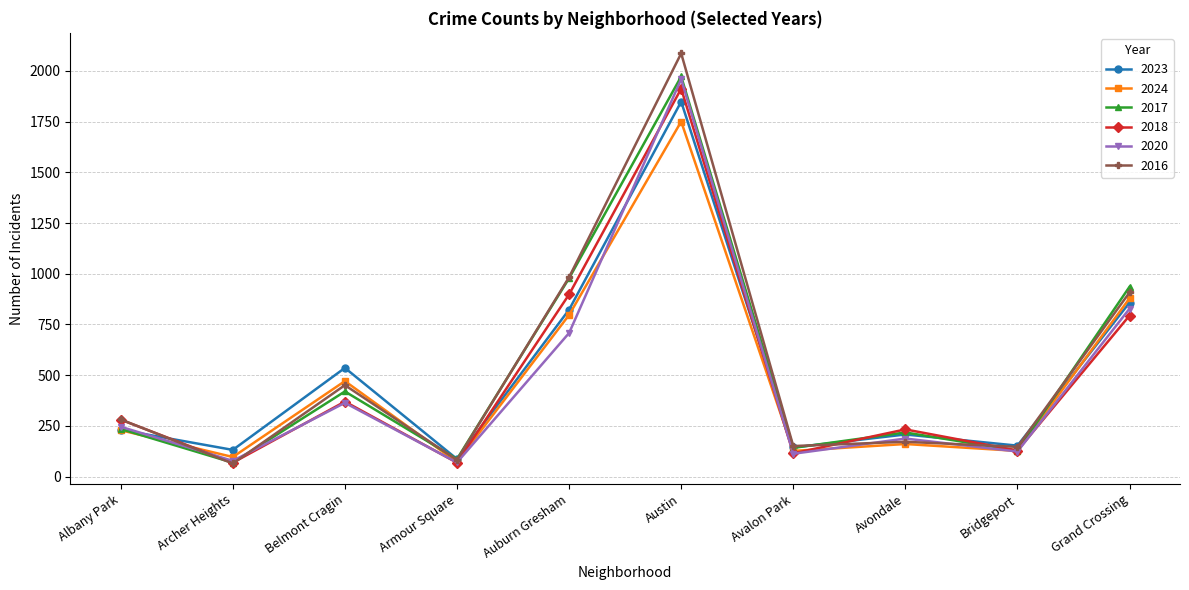

What is the highest value of the 2023 series?

1848